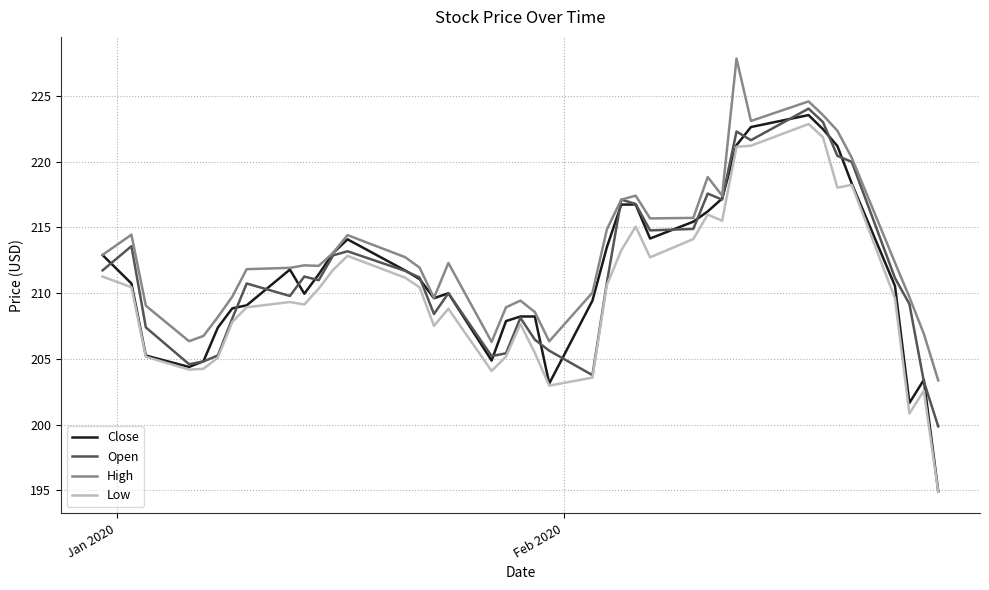

Which series has the largest range (max minus min)?

Close